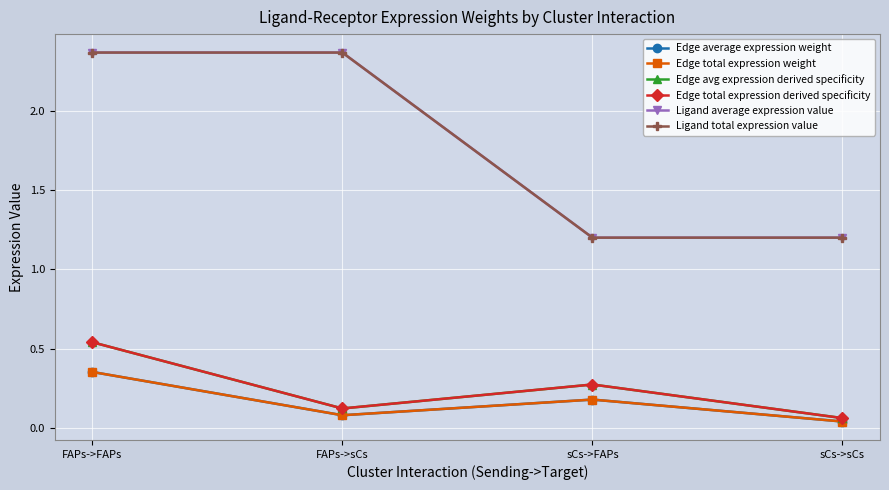

What is the value of the Edge total expression weight point at the 3rd from the left?

0.2